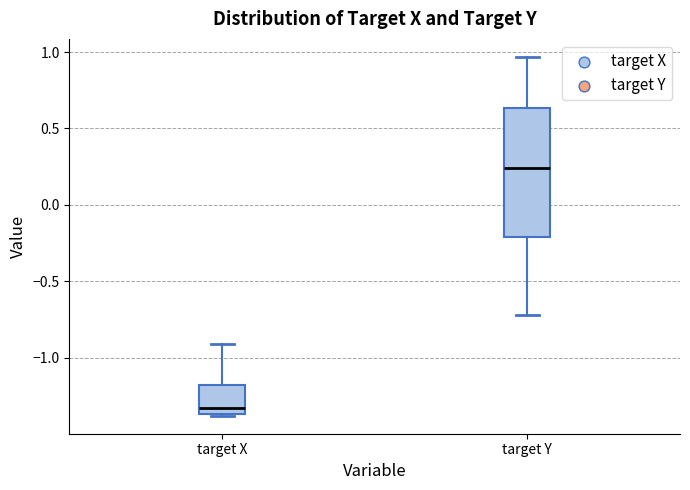

Comparing the boxes themselves (not the whiskers), which one is the tallest?

target Y